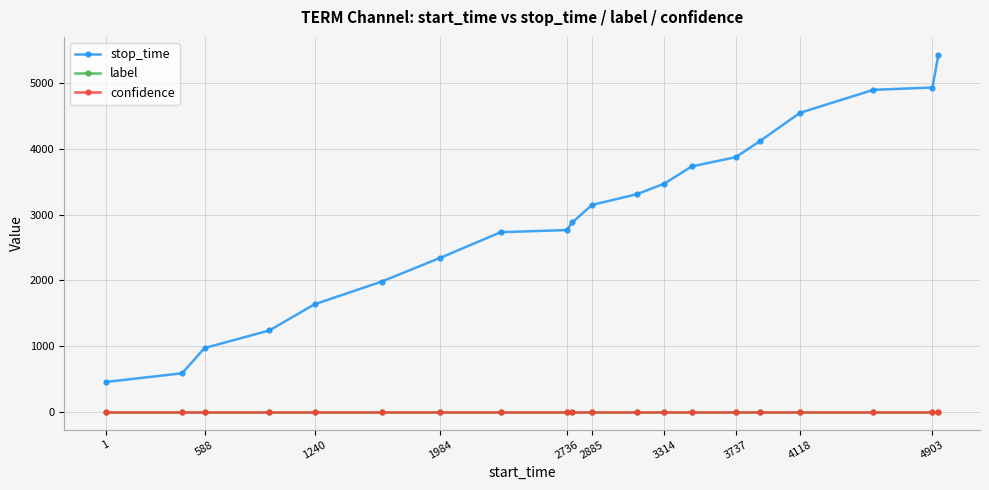

What is the value of the stop_time point at the 9th from the left?

2767.0